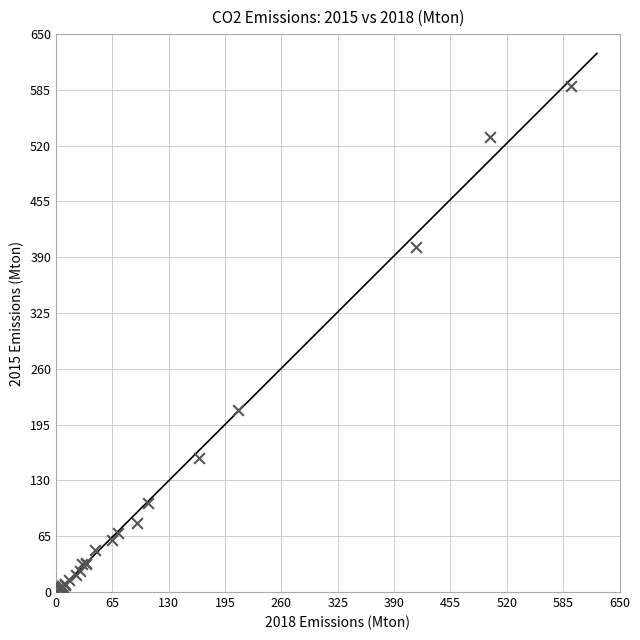

What Y value in the scatter plot is closest to 295?

212.0